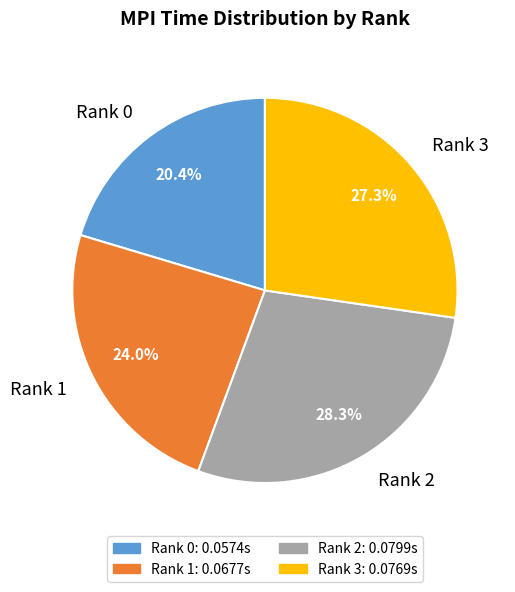

To the nearest percent, what is the difference between the Rank 2 and Rank 0 slice percentages?

8%